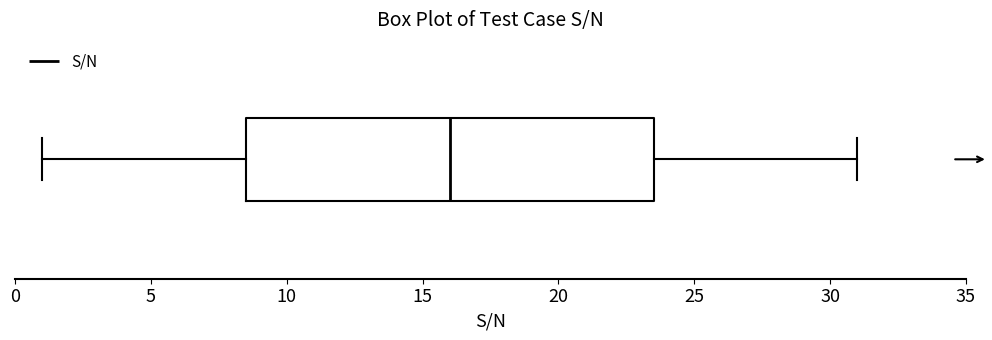

Transcribe this box plot: give where the median line is, the range the box spans, and where the two whiskers end, as read against the x-axis. The values are not printed on the chart, so give them approximately, as read against the axis.

median 16.0, box 8.5 to 23.5, whiskers 1.0 to 31.0